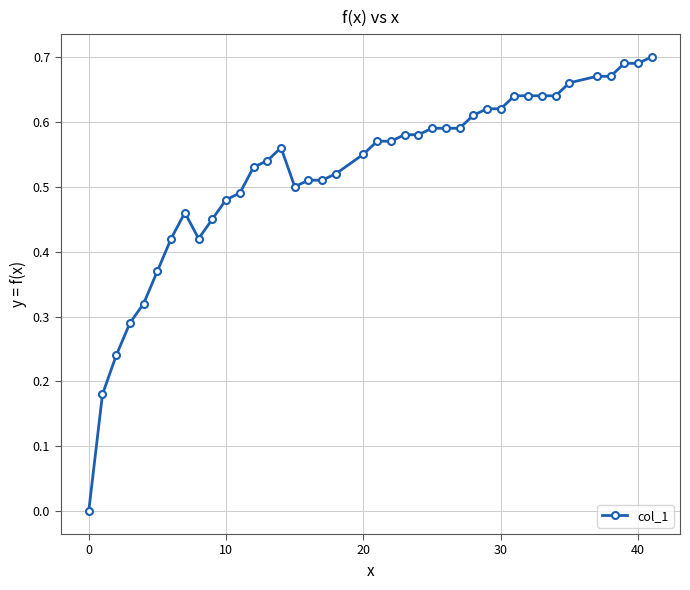

True or false: there are more than 1 points higher than both neighbors.

True